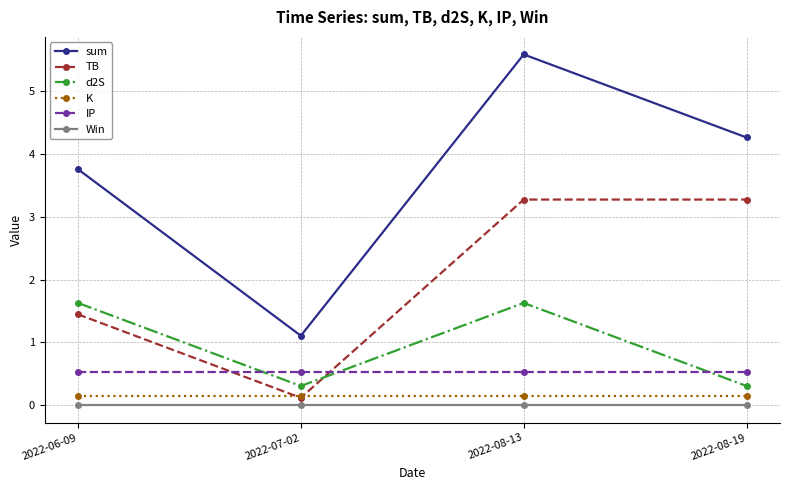

True or false: d2S has more than 2 points higher than both neighbors.

False